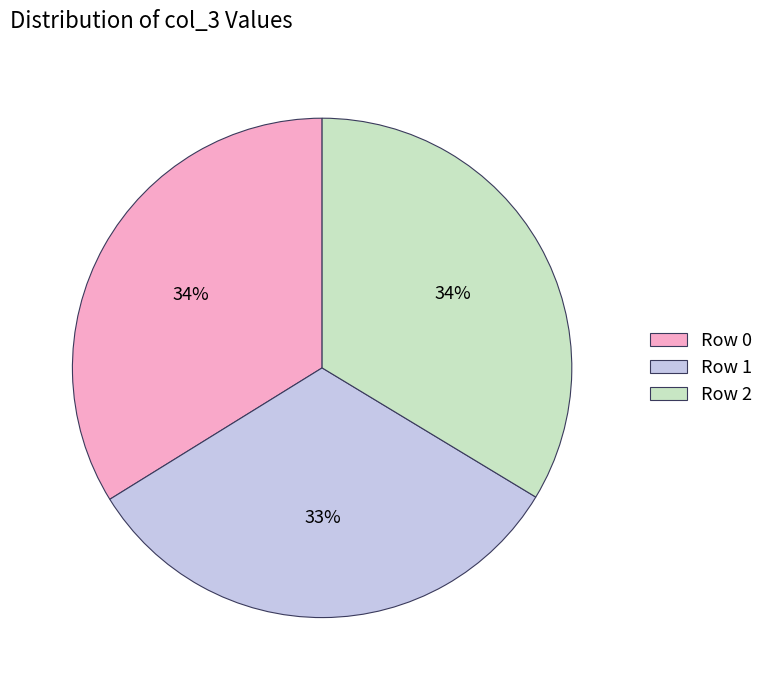

Approximately how many times larger is the value at Row 0 compared to Row 1?

1.0